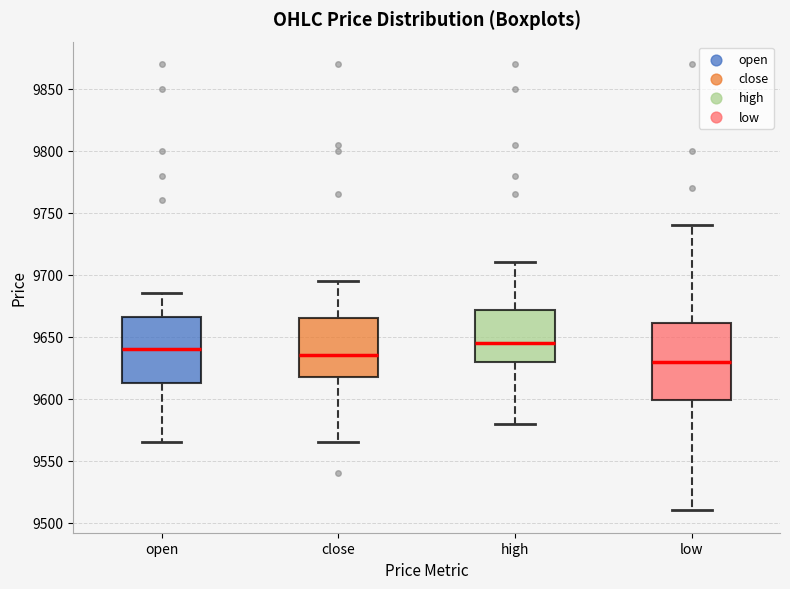

Which box's median line is the lowest?

low